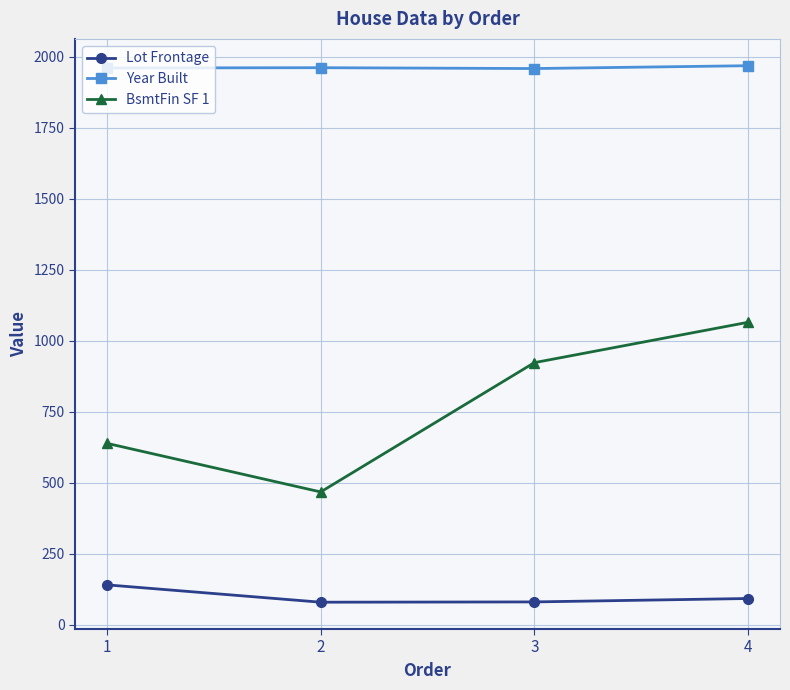

Rank the series by their maximum value, from highest to lowest.

Year Built, BsmtFin SF 1, Lot Frontage